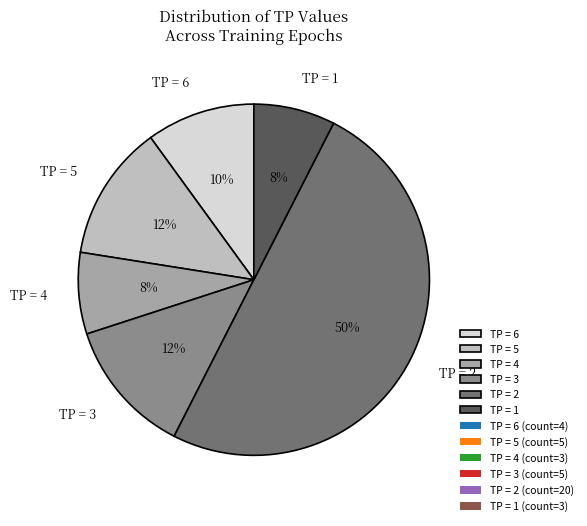

Which has a higher value, TP = 1 or TP = 6?

TP = 6